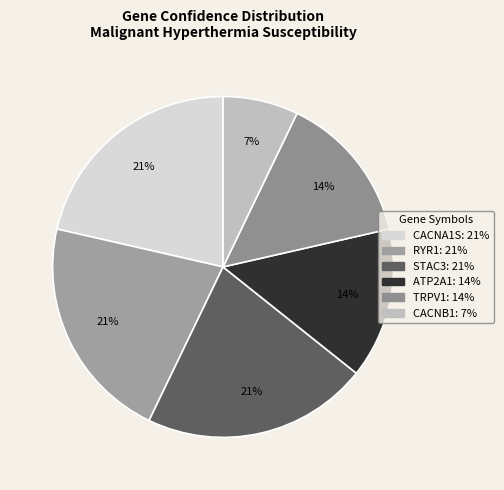

To the nearest percent, what portion does CACNA1S represent?

21%